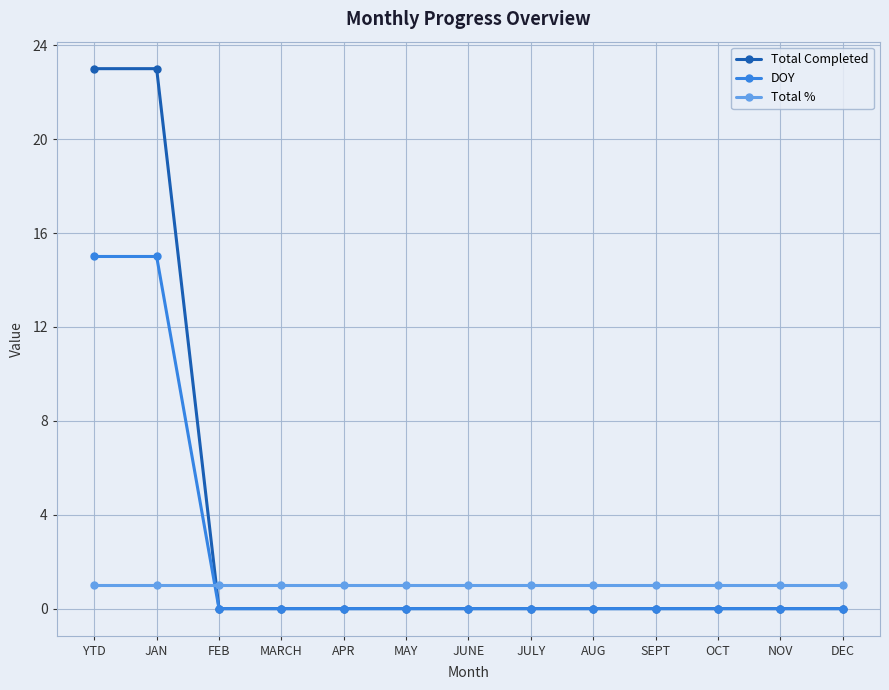

Is it true that Total Completed equals 12 at AUG?

False